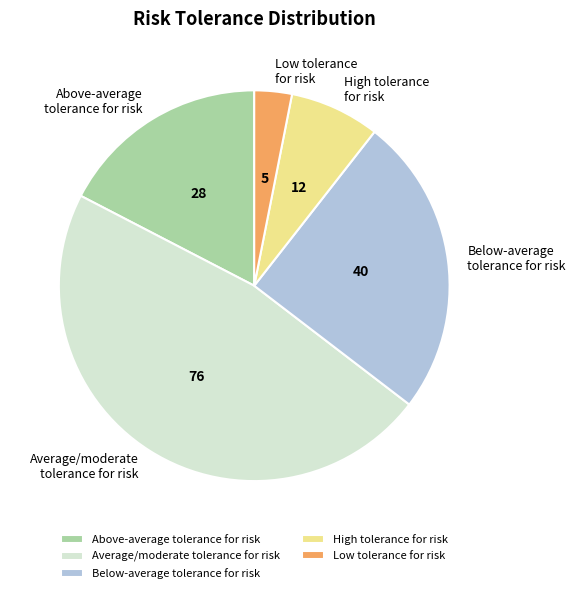

Which category has the biggest portion of the pie?

Average/moderate tolerance for risk